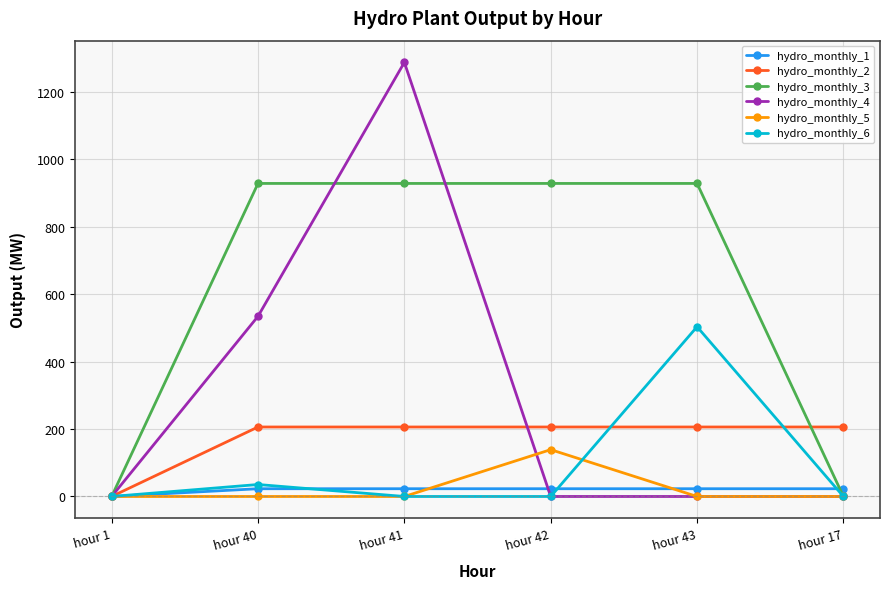

How many values in the hydro_monthly_5 series exceed 0?

1